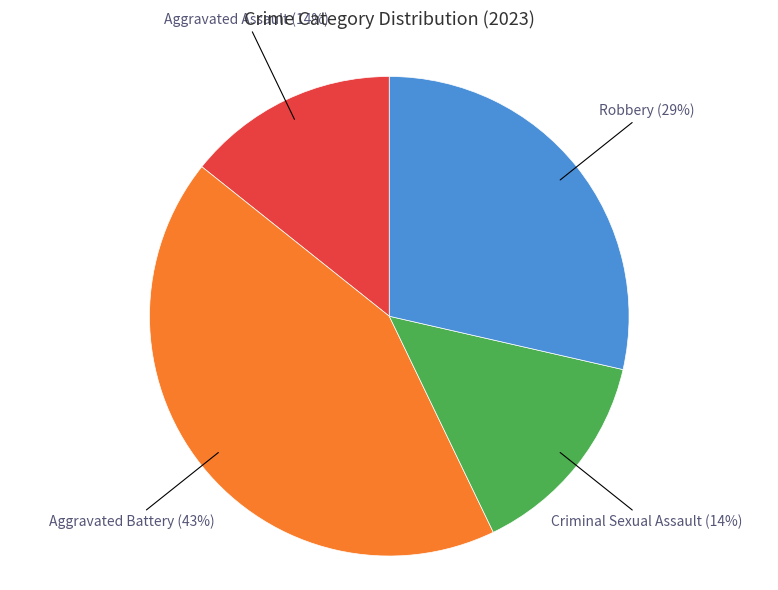

To the nearest percent, what is the difference between the largest and smallest slice percentages?

29%